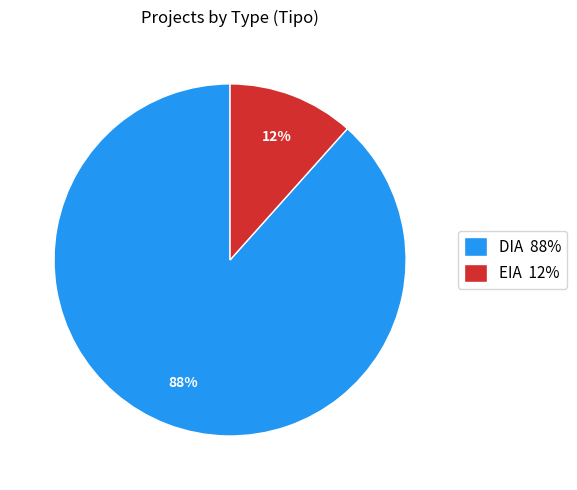

Between EIA 12% and DIA 88%, which is larger?

DIA 88%